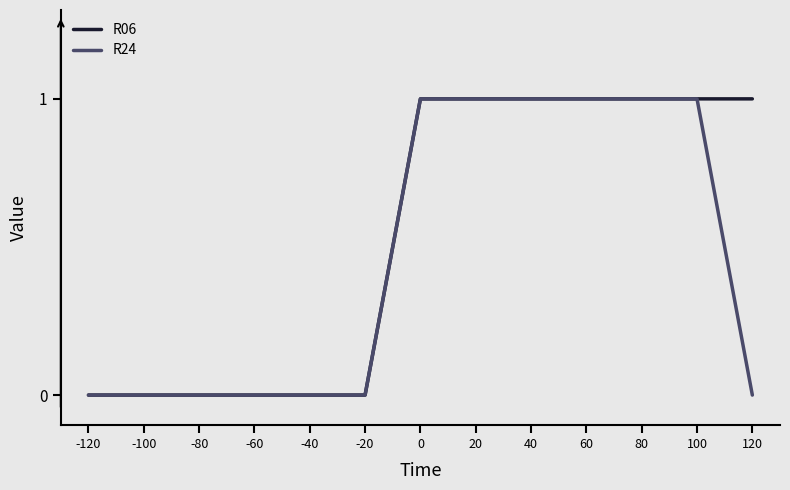

Is the value of R24 at -40 greater than the value of R06 at 80?

No